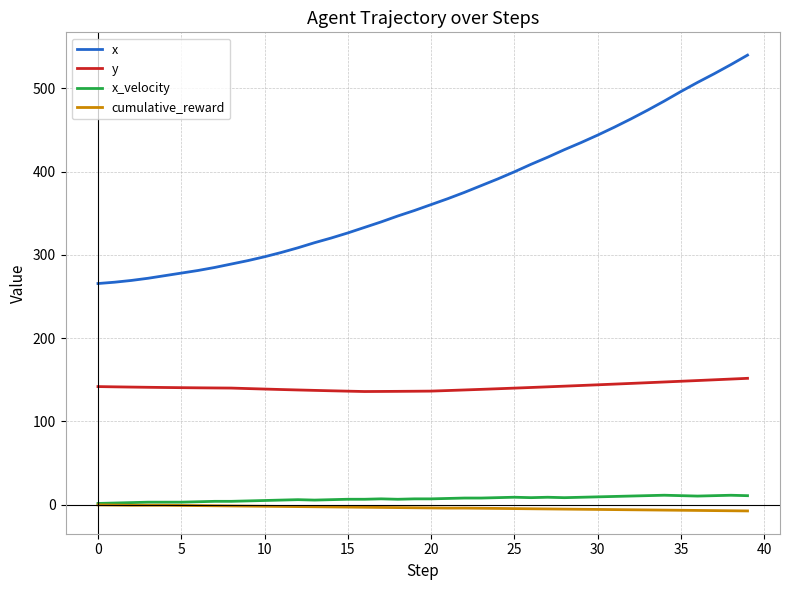

Which series has the widest spread of values?

x